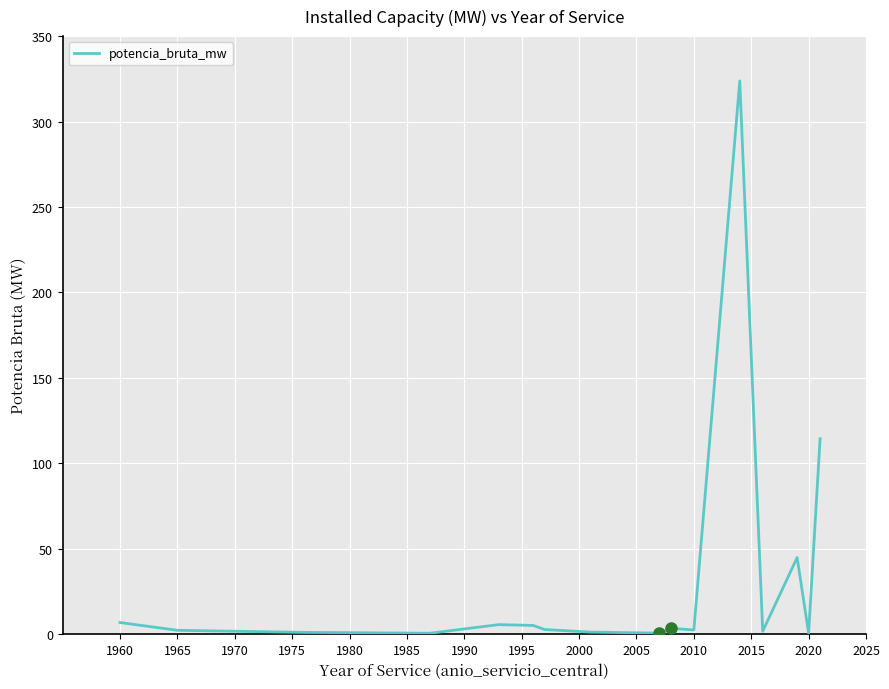

What is the greatest value displayed?

323.8